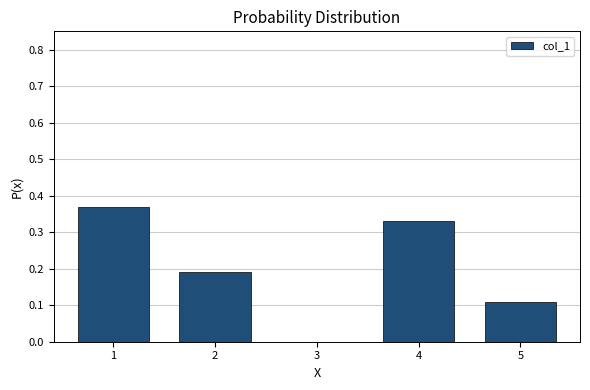

What is the change in value from 3 to 5?

+0.1